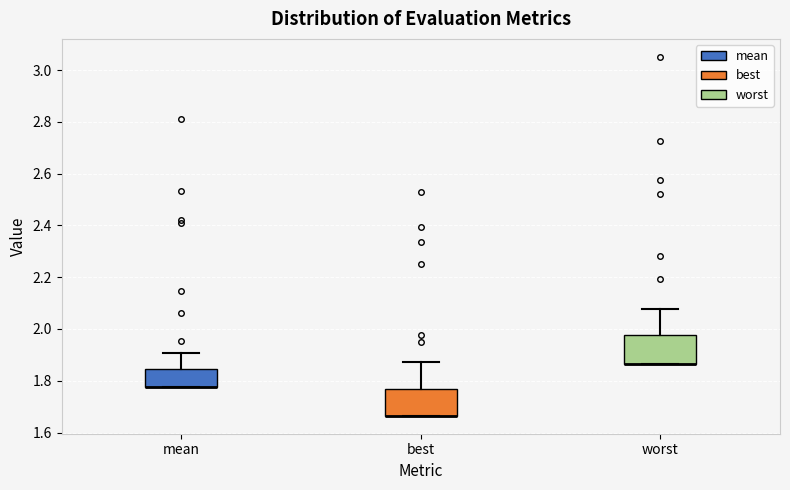

Reading left to right, read every box against the y-axis: the position of its median line, the range the box covers, and the ends of its whiskers. The values are not printed on the chart, so give them approximately, as read against the axis.

mean: median 1.78 (drawn on the box's lower edge), box 1.78 to 1.84, whiskers 1.78 to 1.90
best: median 1.66 (drawn on the box's lower edge), box 1.66 to 1.76, whiskers 1.66 to 1.88
worst: median 1.86 (drawn on the box's lower edge), box 1.86 to 1.98, whiskers 1.86 to 2.08